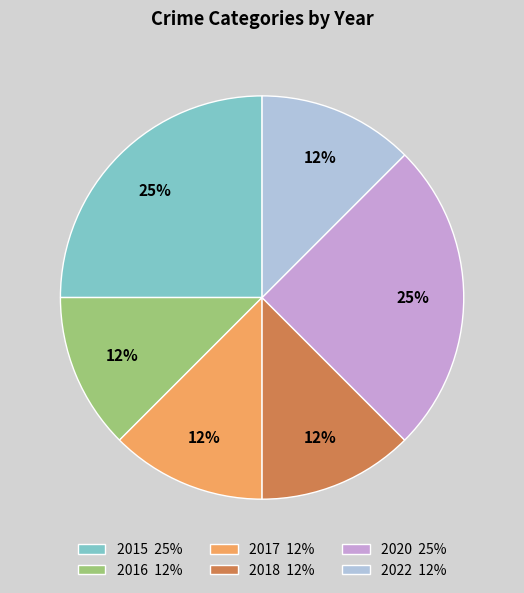

Is it true that 2017 is 12% of the pie?

True